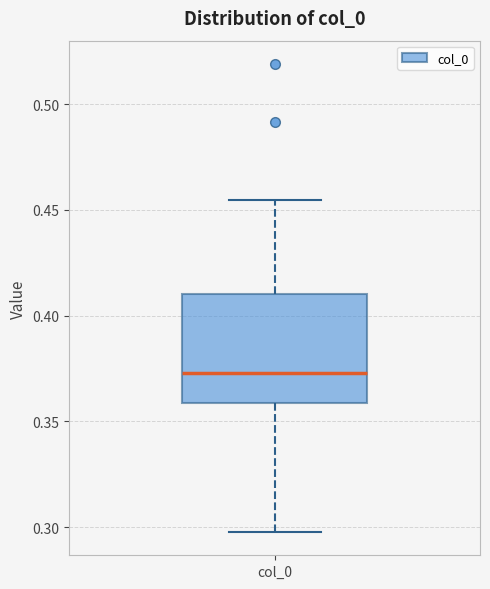

Transcribe this box plot: give where the median line is, the range the box spans, and where the two whiskers end, as read against the y-axis. The values are not printed on the chart, so give them approximately, as read against the axis.

median 0.375, box 0.360 to 0.410, whiskers 0.300 to 0.455